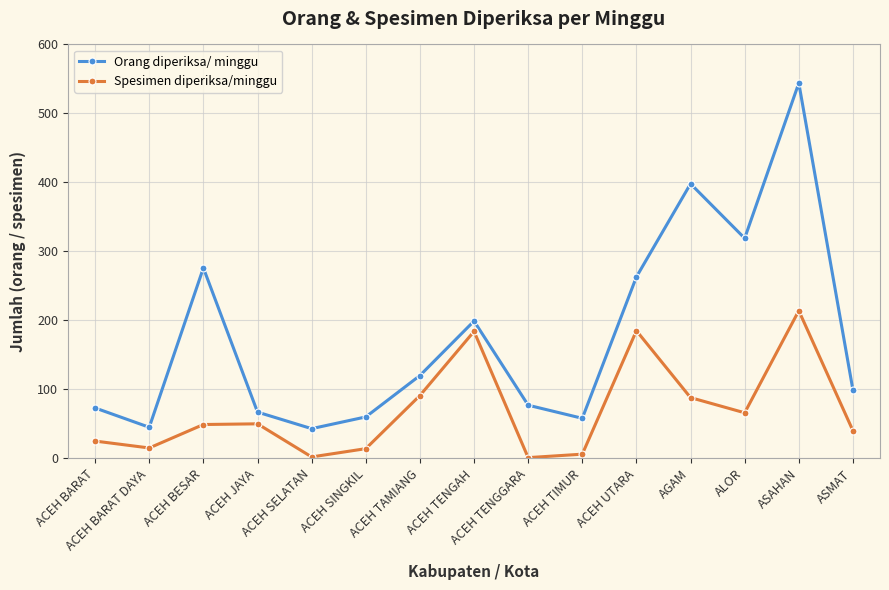

Rank the series by their average value, from highest to lowest.

Orang diperiksa/ minggu, Spesimen diperiksa/minggu